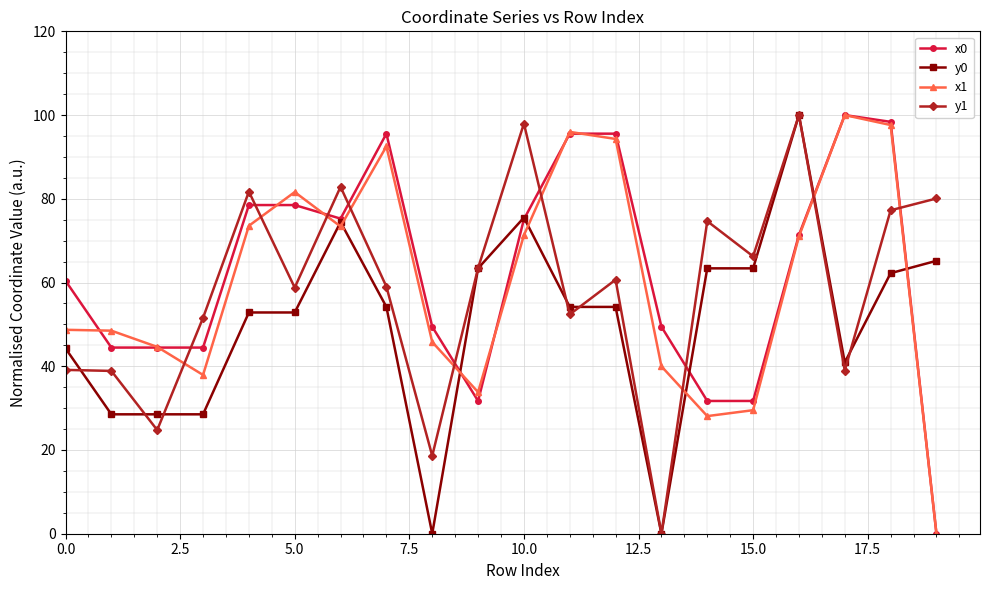

True or false: x1 has more than 1 interior local peaks.

True